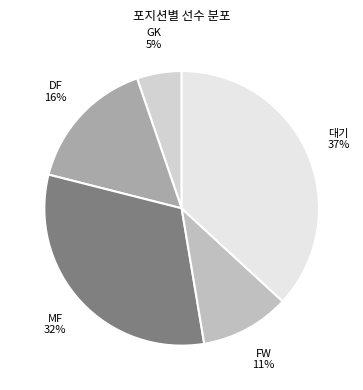

True or false: FW accounts for 24% of the total.

False